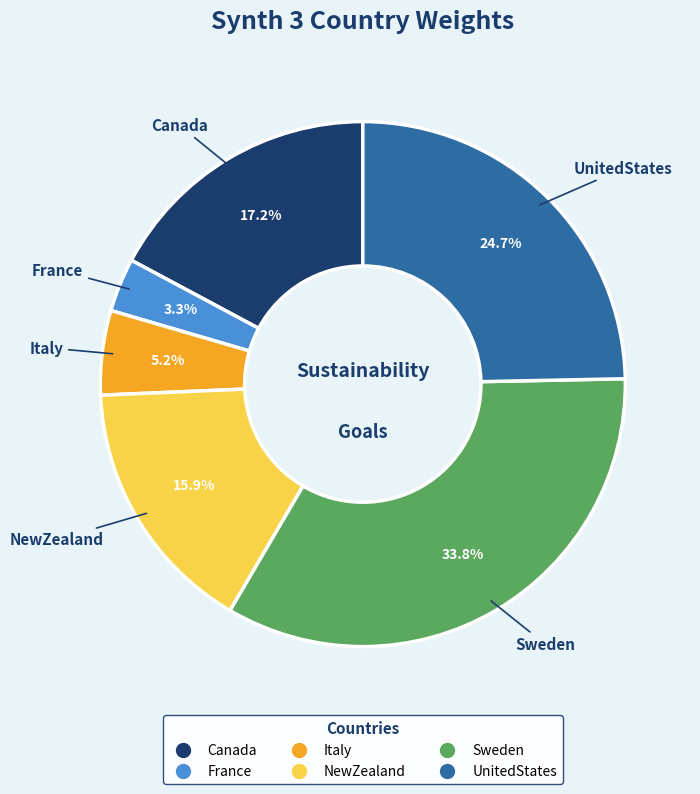

To the nearest percent, what is the difference between the largest and smallest slice percentages?

30%